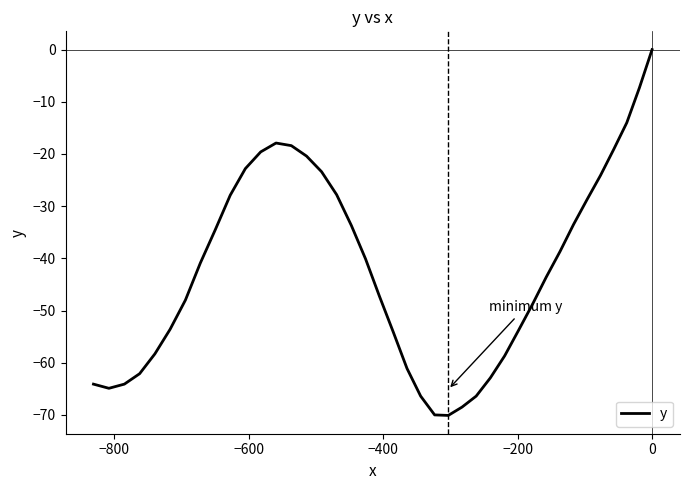

How many values are below zero?

39